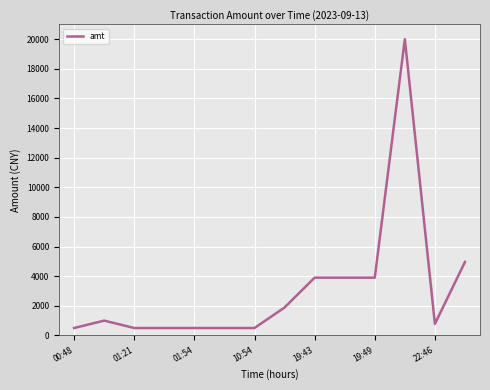

Is this an area chart (filled region under the line)?

No